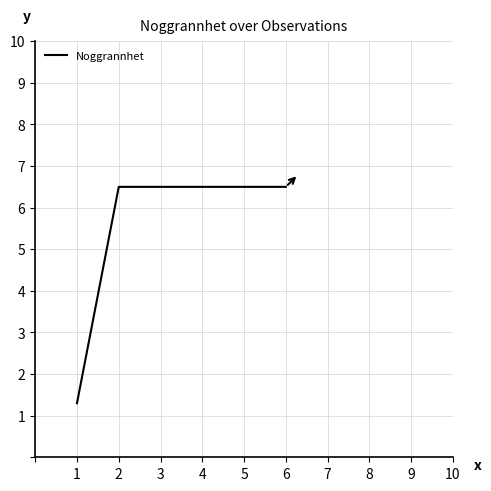

Reading right to left, list all the values displayed in this chart.

6=6.5	5=6.5	4=6.5	3=6.5	2=6.5	1=1.3